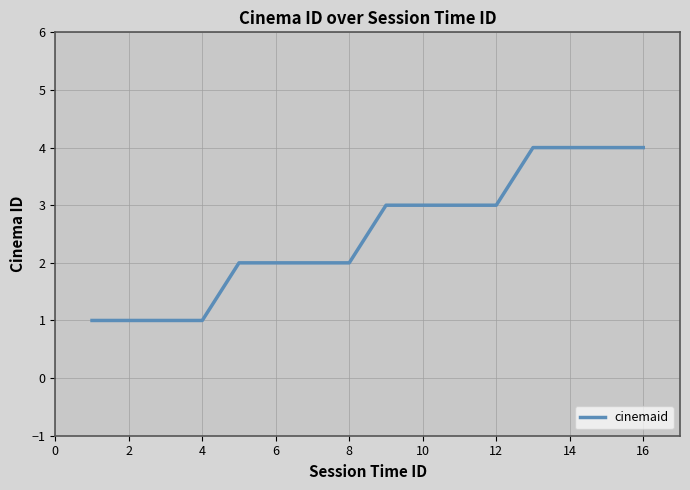

What is the greatest value displayed?

4